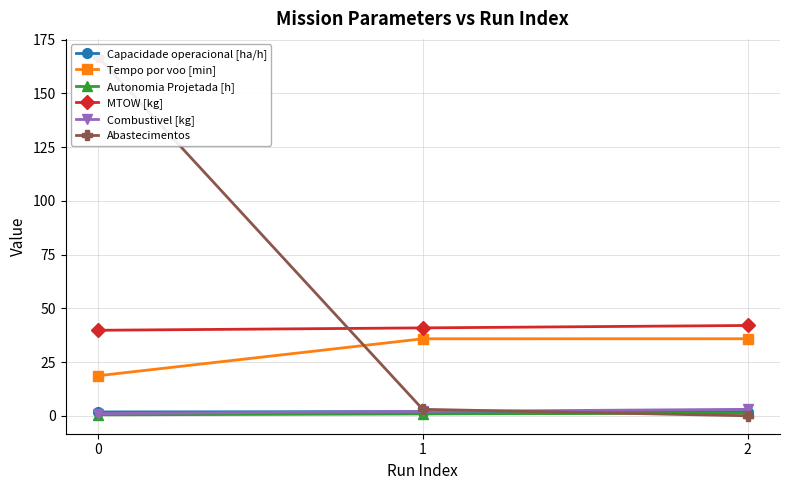

Which series has the largest total across all categories?

Abastecimentos